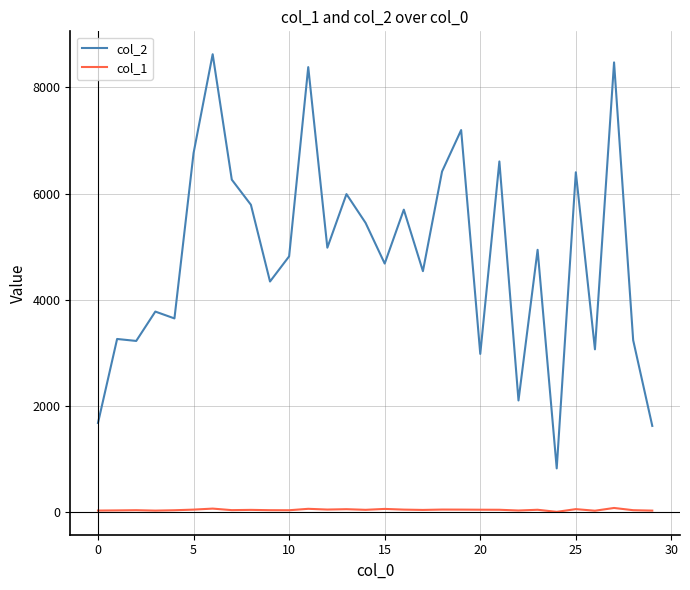

What is the greatest value displayed?

8623